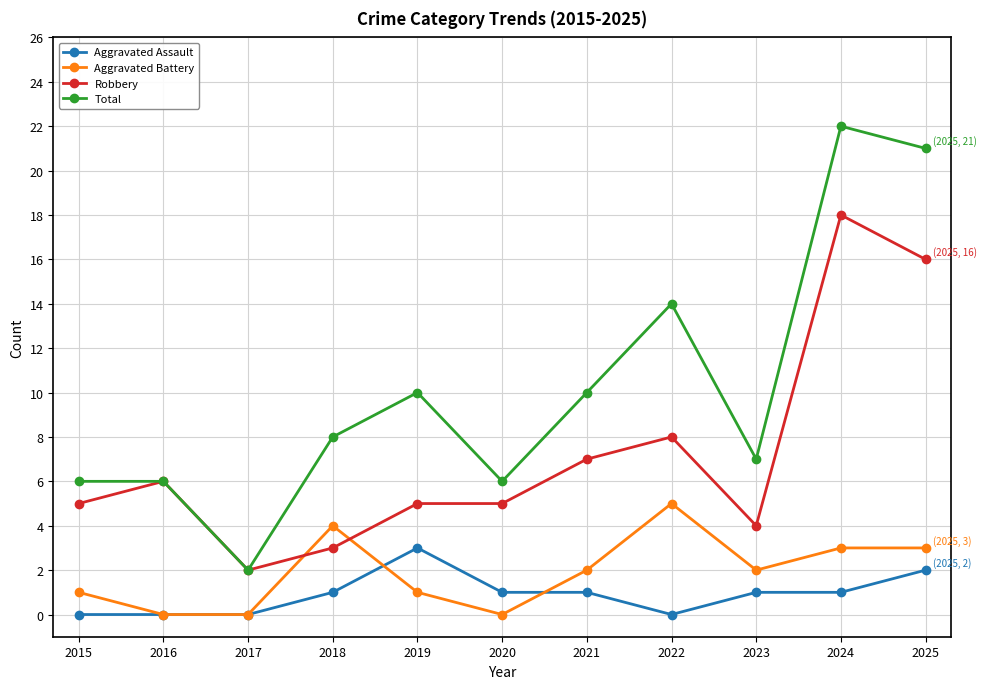

Rank the series by their maximum value, from highest to lowest.

Total, Robbery, Aggravated Battery, Aggravated Assault